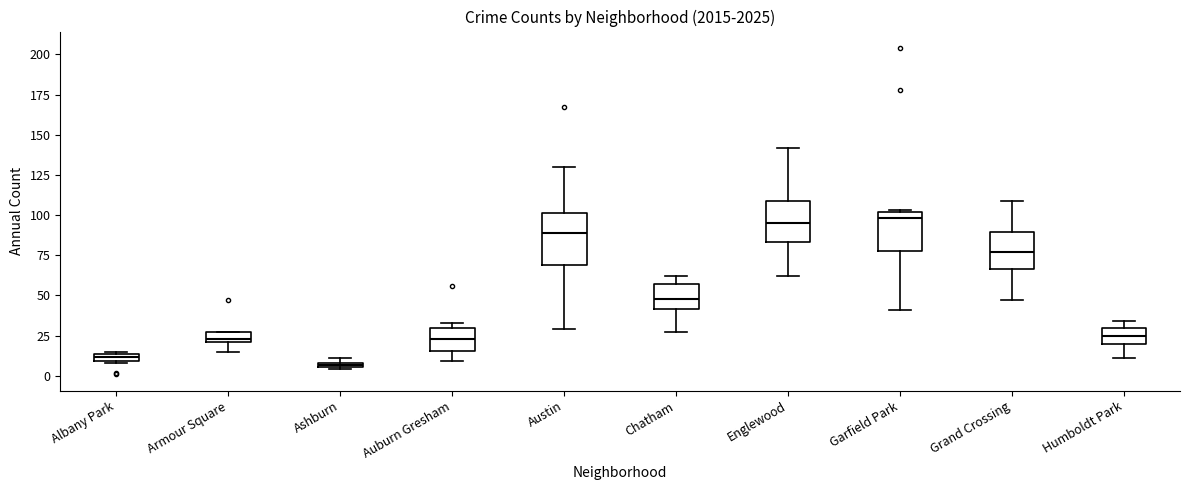

Where is the upper edge of the box for Austin on the y-axis? The values are not printed on the chart, so give them approximately, as read against the axis.

100